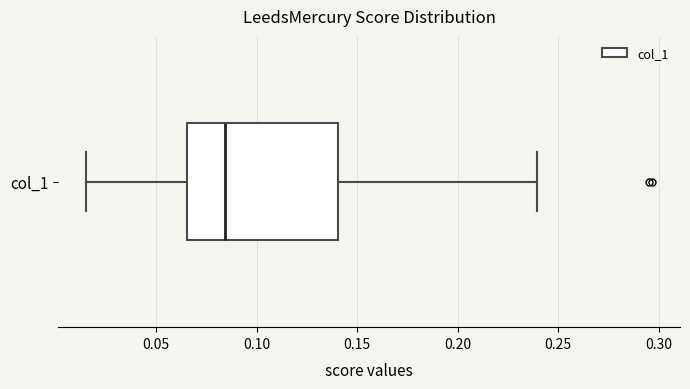

Transcribe this box plot: give where the median line is, the range the box spans, and where the two whiskers end, as read against the x-axis. The values are not printed on the chart, so give them approximately, as read against the axis.

median 0.085, box 0.065 to 0.140, whiskers 0.015 to 0.240